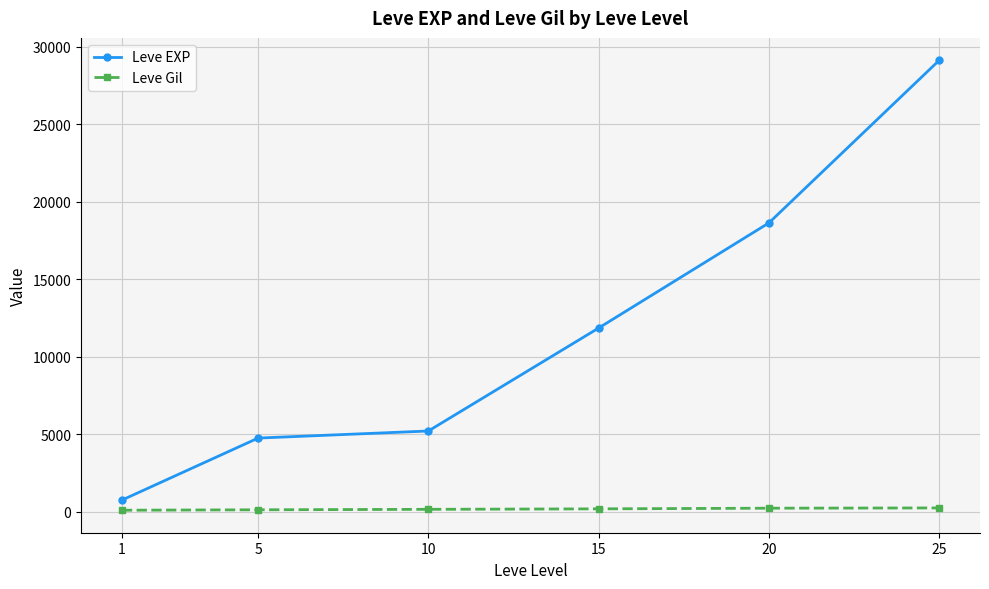

True or false: Leve Gil has more than 2 interior local peaks.

False